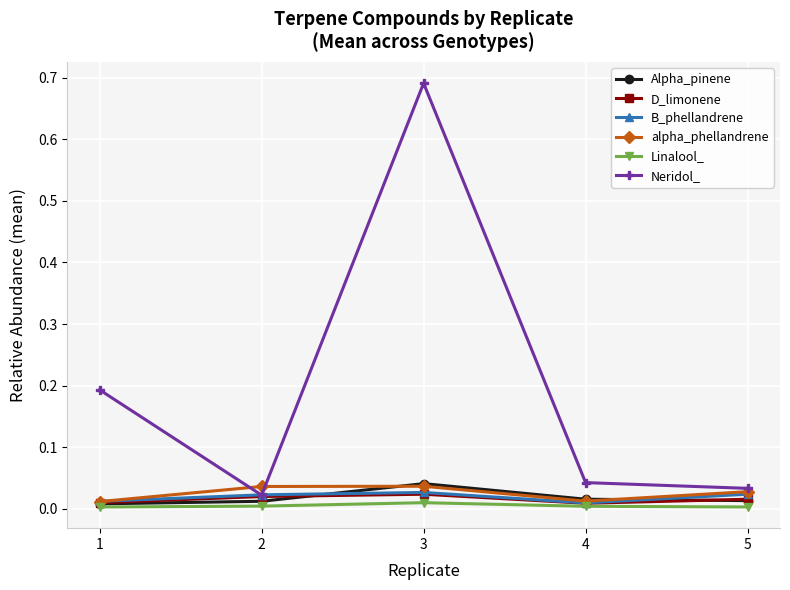

Count the D_limonene values in the range 0 to 1.

5